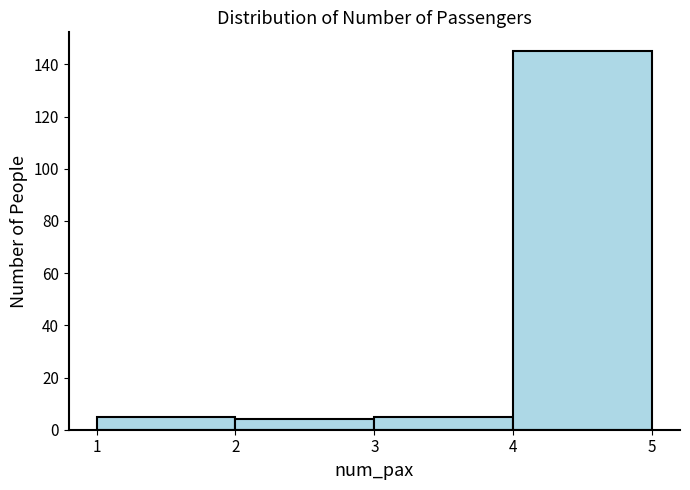

Which range on the x-axis has the tallest bar?

4 to 5